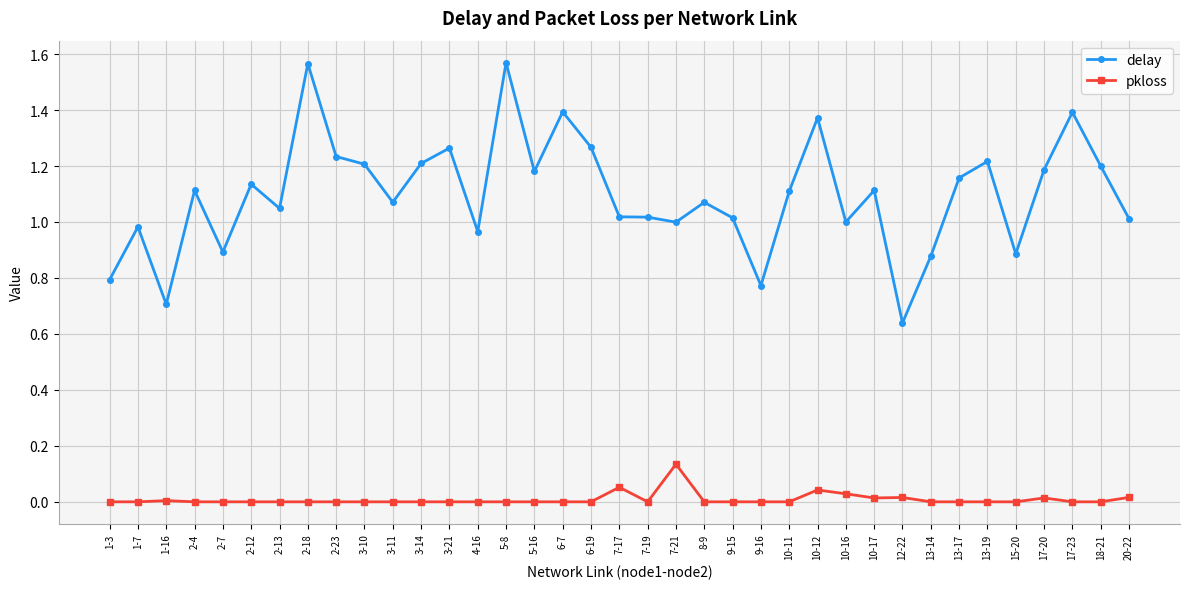

Rank the series at 10-12 from lowest to highest value.

pkloss, delay